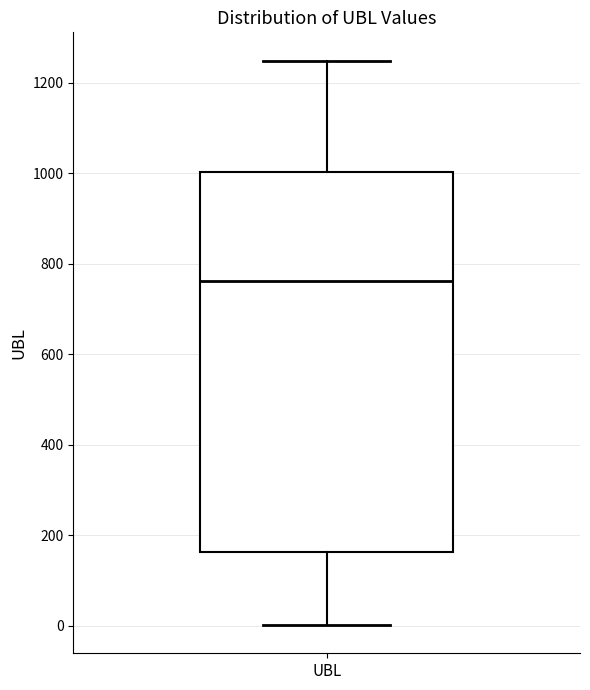

Read this box plot against the y-axis: the position of the median line, the range covered by the box, and the ends of both whiskers. The values are not printed on the chart, so give them approximately, as read against the axis.

median 760, box 160 to 1000, whiskers 0 to 1240